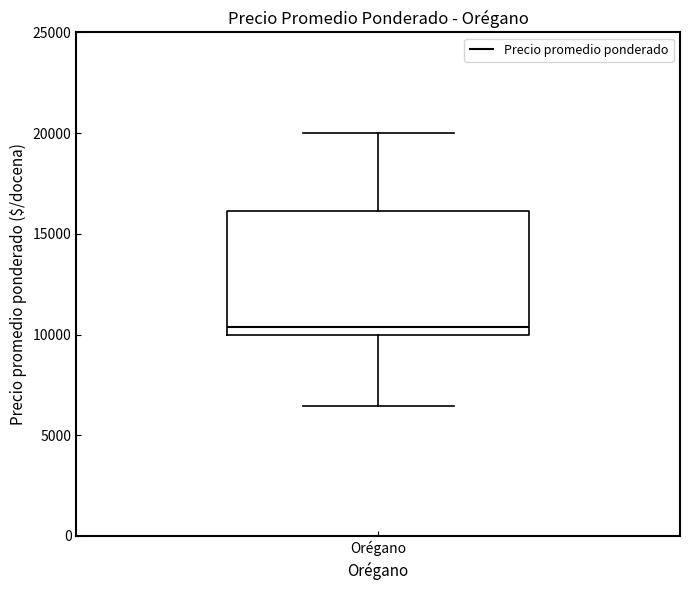

Read this box plot against the y-axis: the position of the median line, the range covered by the box, and the ends of both whiskers. The values are not printed on the chart, so give them approximately, as read against the axis.

median 10500, box 10000 to 16000, whiskers 6500 to 20000